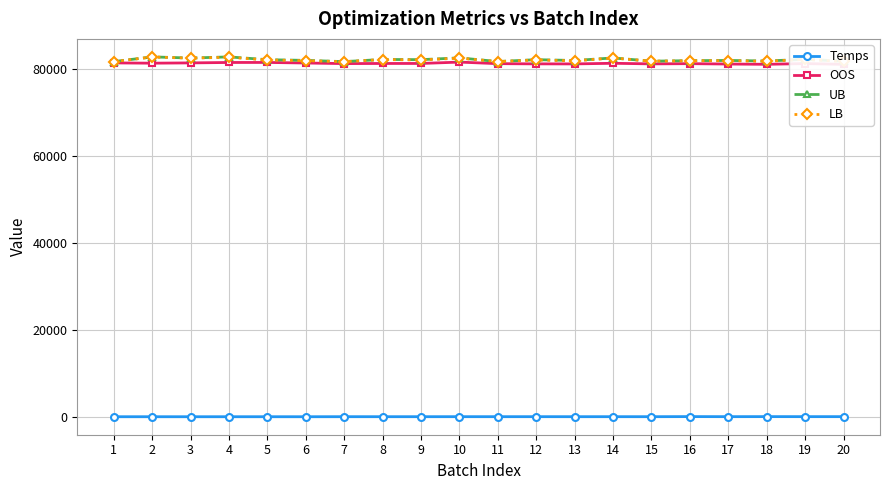

What is the highest value of the LB series?

82736.1